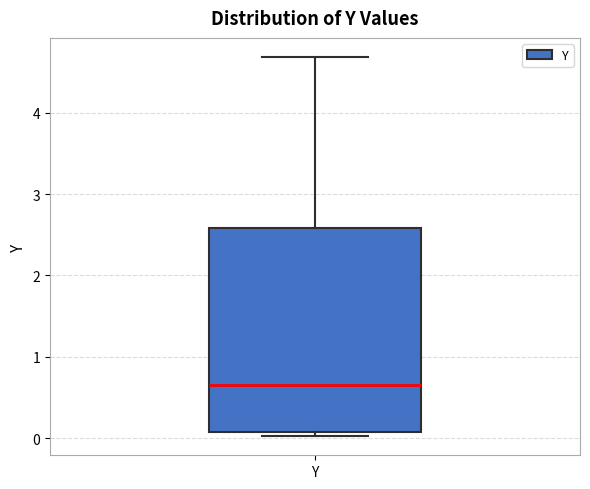

Transcribe this box plot: give where the median line is, the range the box spans, and where the two whiskers end, as read against the y-axis. The values are not printed on the chart, so give them approximately, as read against the axis.

median 0.7, box 0.1 to 2.6, whiskers 0.0 to 4.7